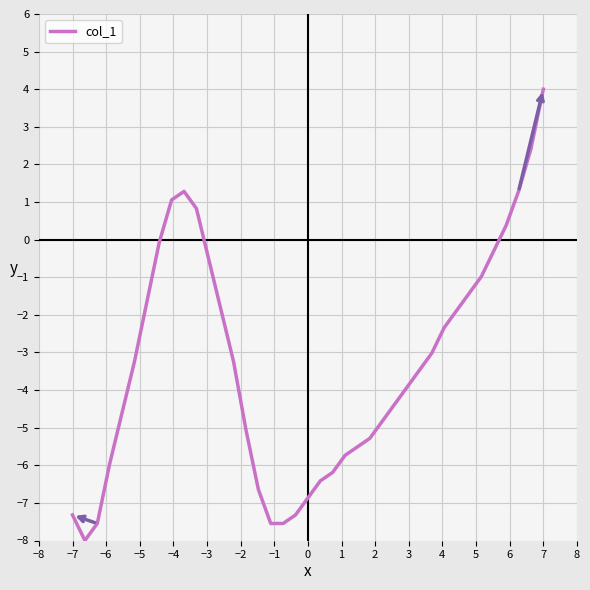

How many lines are shown in the chart?

1